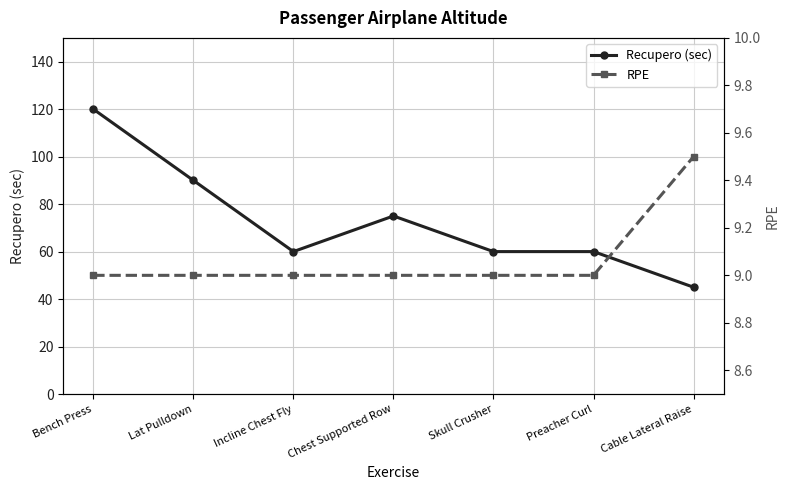

Count the number of categories in the chart.

7